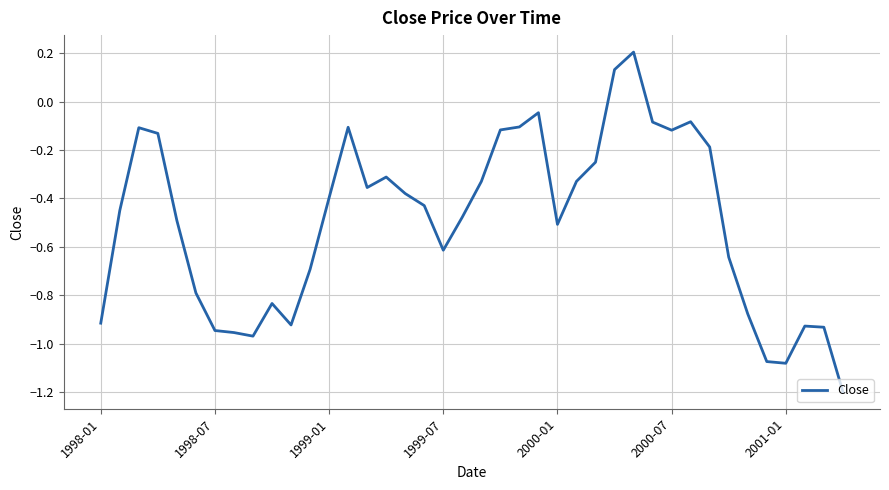

What is the difference between the maximum and minimum values?

1.4